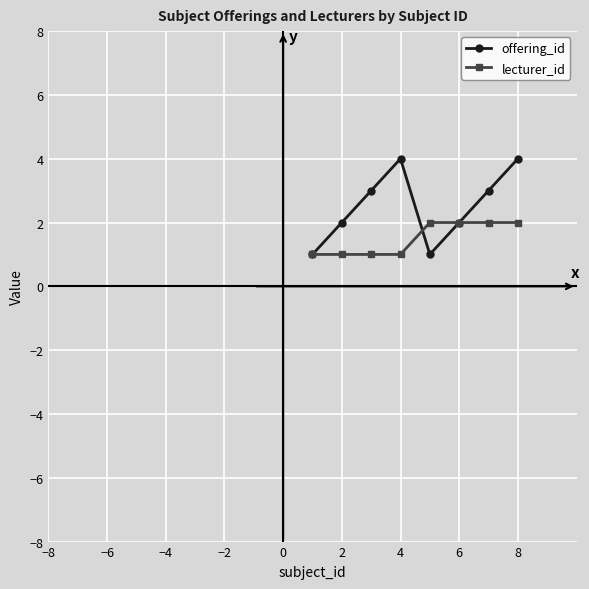

How many values in the offering_id series are below 3?

4